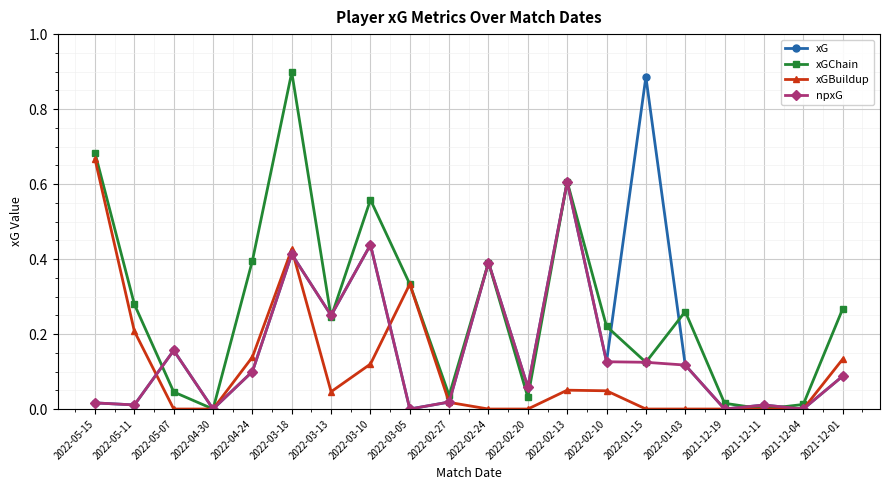

Which series changed the most between 2022-03-18 and 2022-01-15?

xGChain